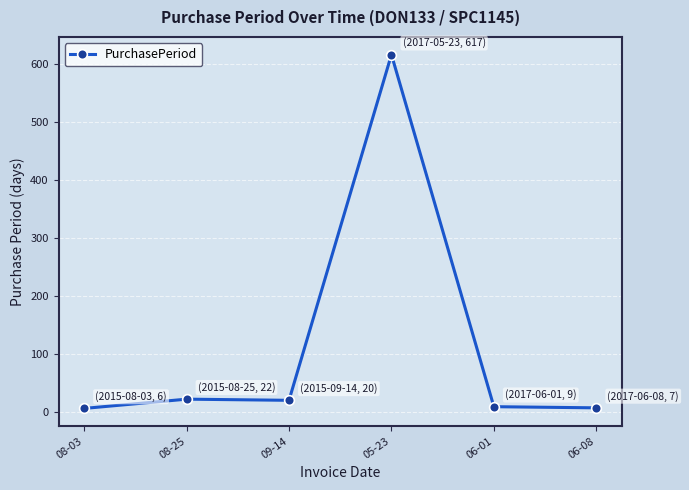

The value at 06-01 is 9. True or false?

True